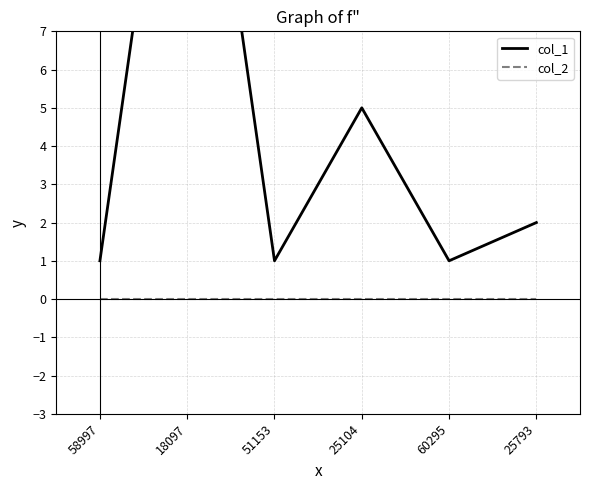

Between 60295 and 18097, which is larger?

18097